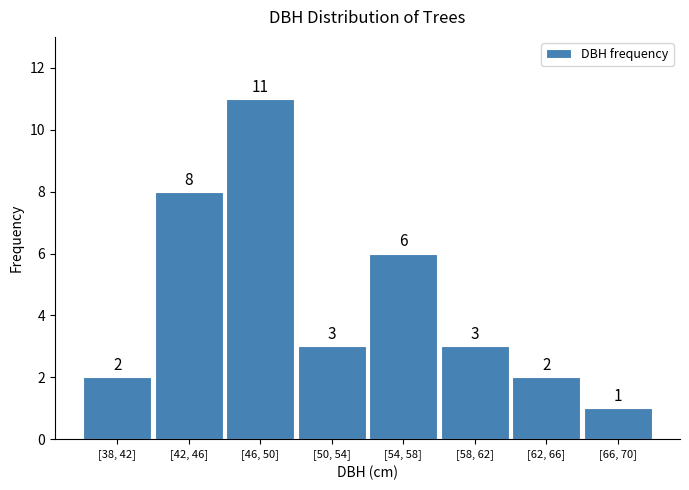

Reading right to left, list all the values displayed in this chart.

1	2	3	6	3	11	8	2